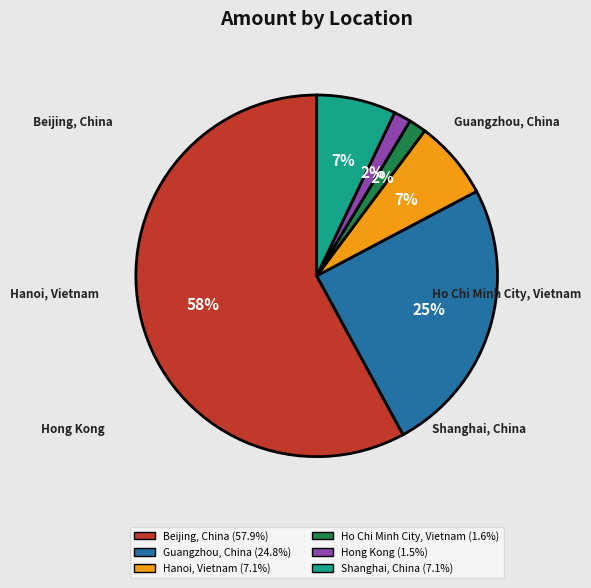

Which category has the biggest portion of the pie?

Beijing, China